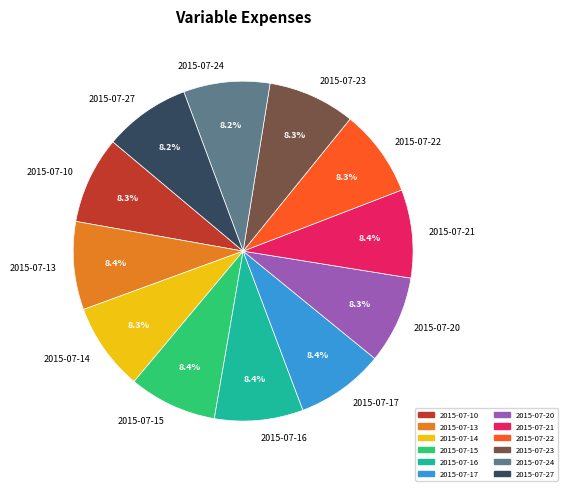

What percentage is the 2015-07-17 slice, to the nearest percent?

8%